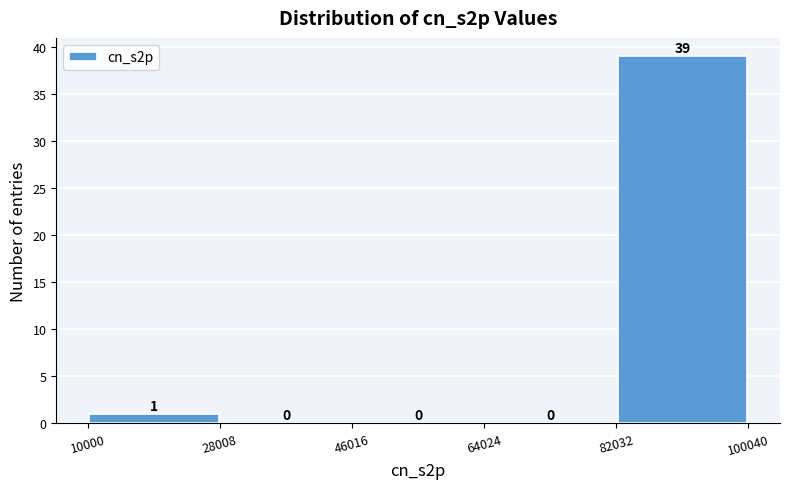

Which range on the x-axis has the tallest bar?

82032 to 100040